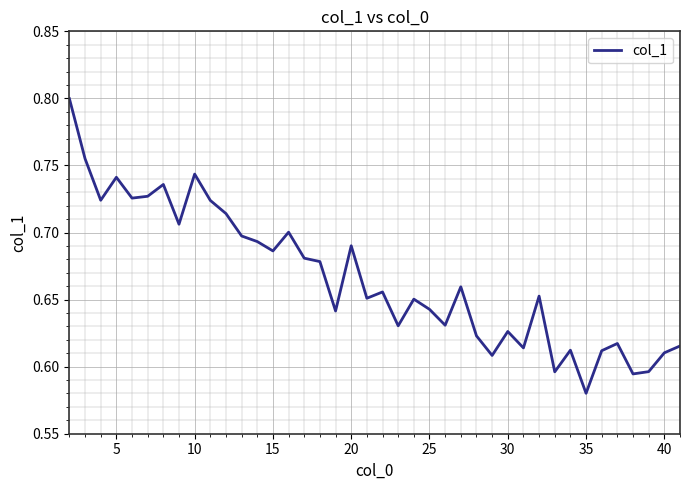

Where is the data nearest to the value 0?

35